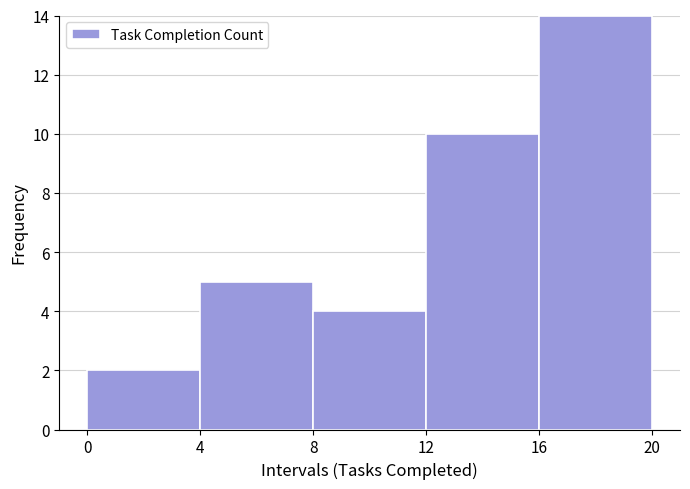

Reading left to right, list every bar in this chart as the range it spans on the x-axis followed by its height. The values are not printed on the chart, so give them approximately, as read against the axis.

0 to 4: 2
4 to 8: 5
8 to 12: 4
12 to 16: 10
16 to 20: 14